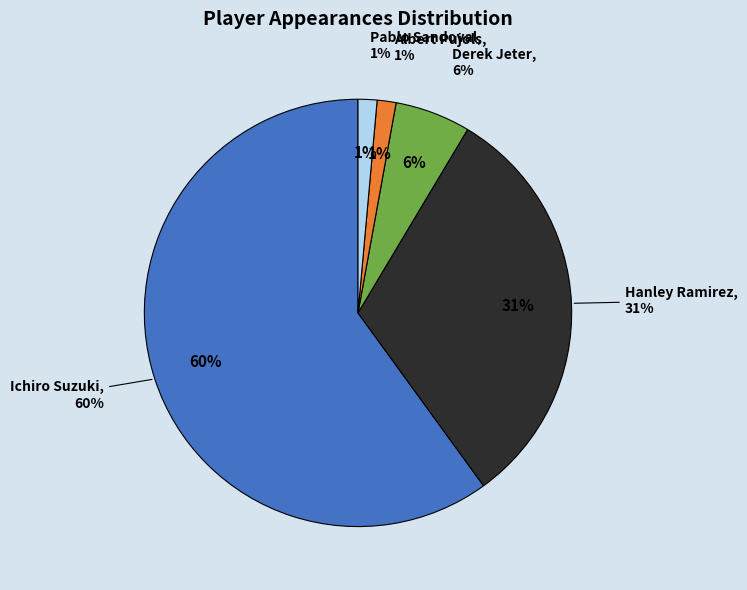

Which slice is the largest?

Ichiro Suzuki